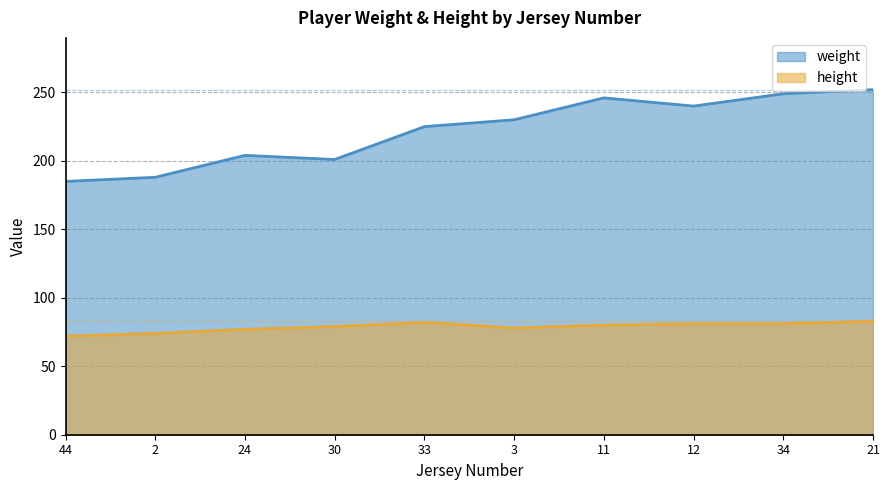

Which has a higher value, 34 or 2?

34